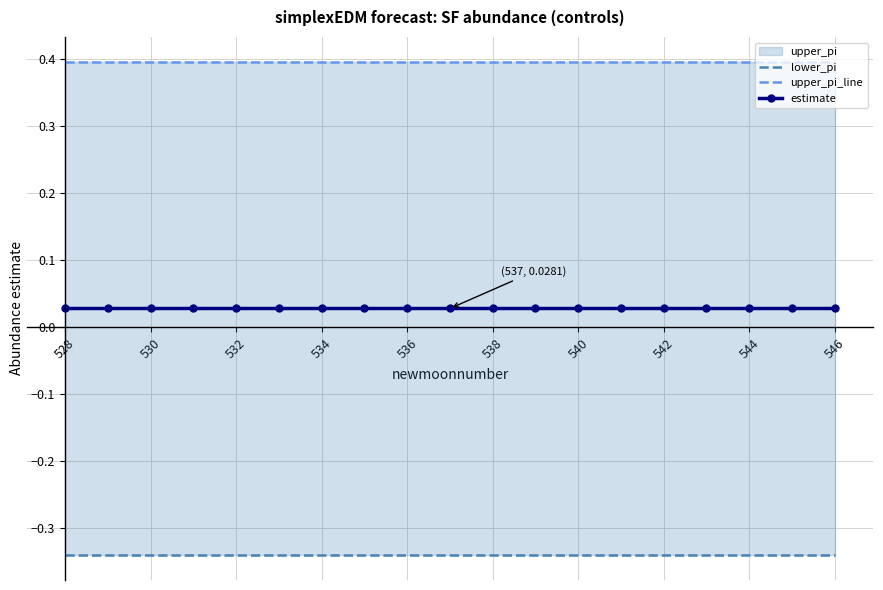

Which series has the largest total across all categories?

upper_pi_line